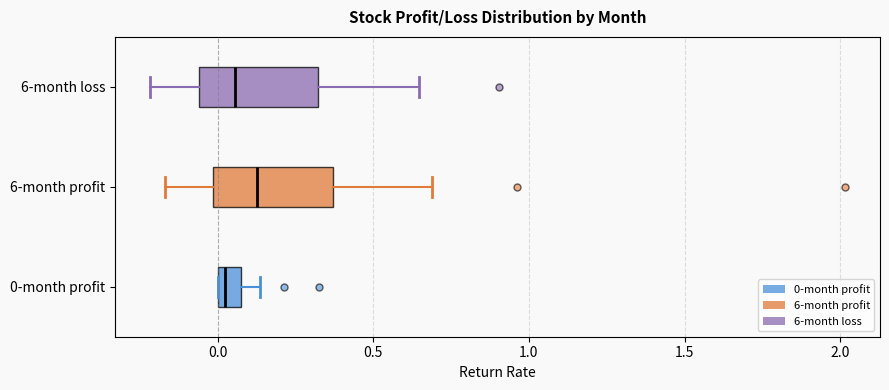

Where does the right whisker of the box for 6-month loss end on the x-axis? The values are not printed on the chart, so give them approximately, as read against the axis.

0.65